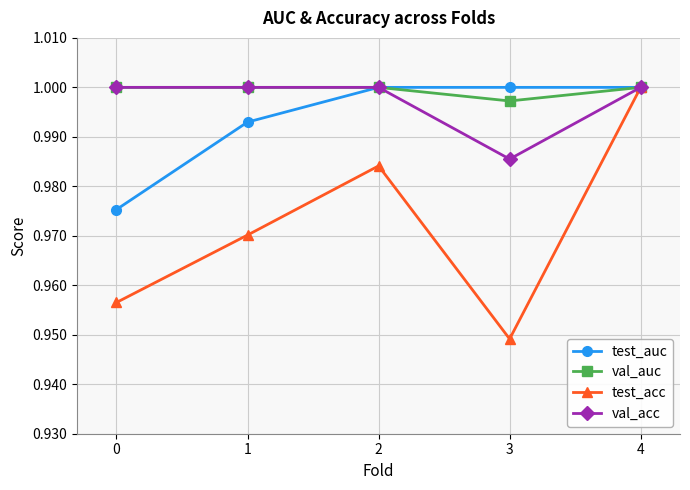

What is the total value across all series at 3?

3.9